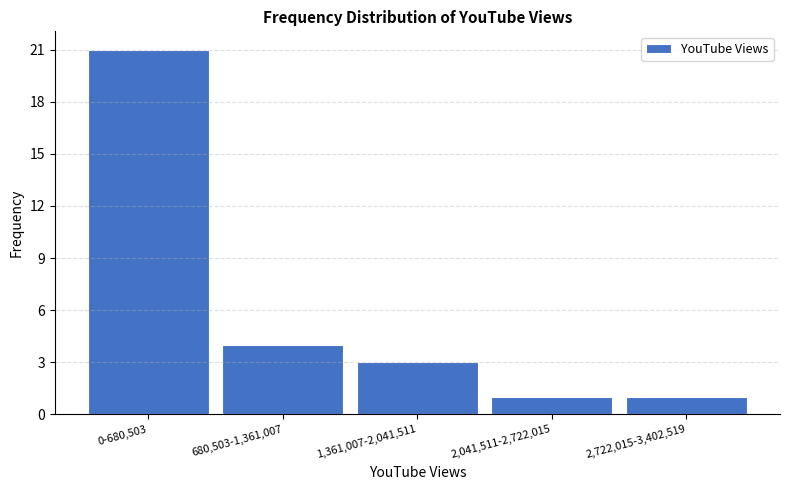

Reading left to right, extract all data points from this chart.

21	4	3	1	1